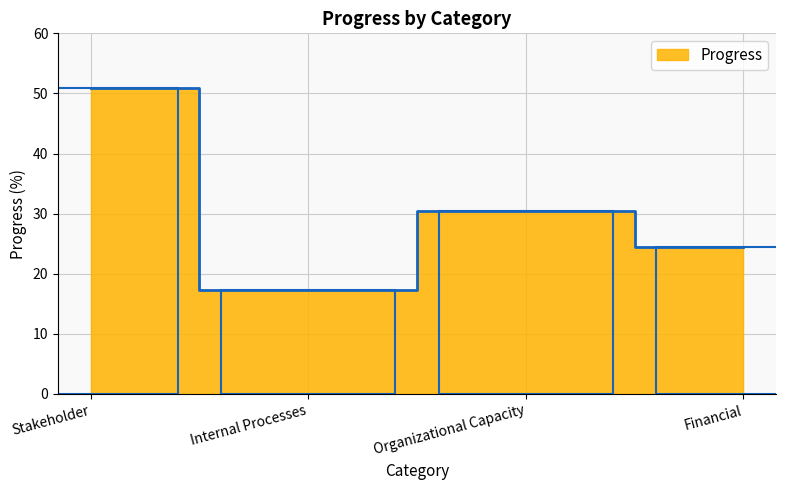

What value does the data have at Internal Processes?

17.2